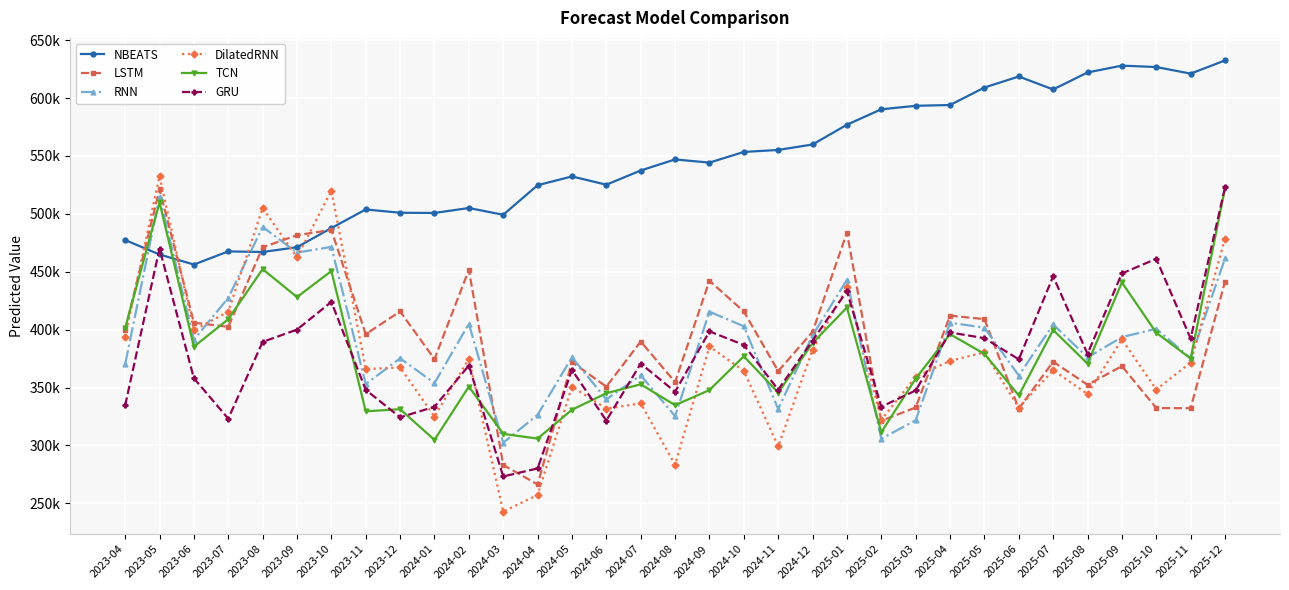

What is the maximum value for NBEATS?

632496.1